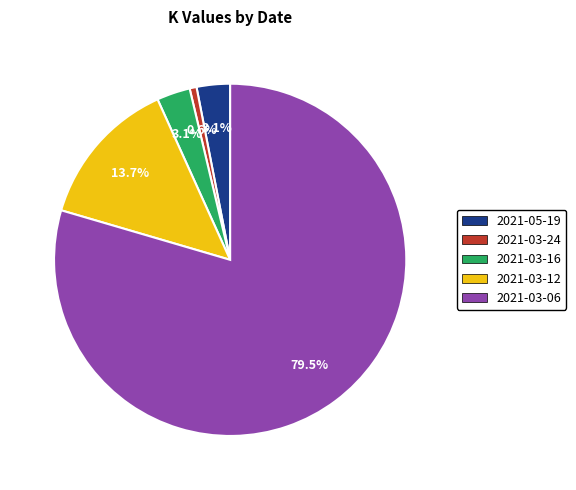

What is the smallest slice in the pie chart?

2021-03-24